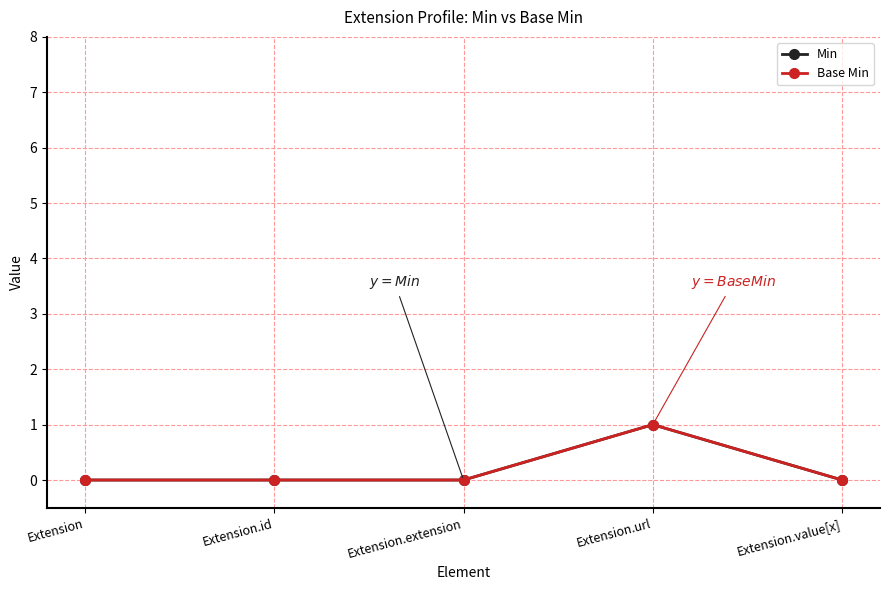

Reading left to right, extract all data points from this chart.

Min: Extension=0	Extension.id=0	Extension.extension=0	Extension.url=1	Extension.value[x]=0
Base Min: Extension=0	Extension.id=0	Extension.extension=0	Extension.url=1	Extension.value[x]=0